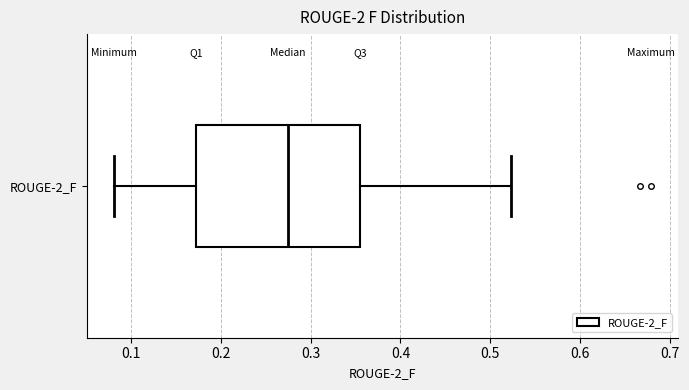

Transcribe this box plot: give where the median line is, the range the box spans, and where the two whiskers end, as read against the x-axis. The values are not printed on the chart, so give them approximately, as read against the axis.

median 0.27, box 0.17 to 0.35, whiskers 0.08 to 0.52